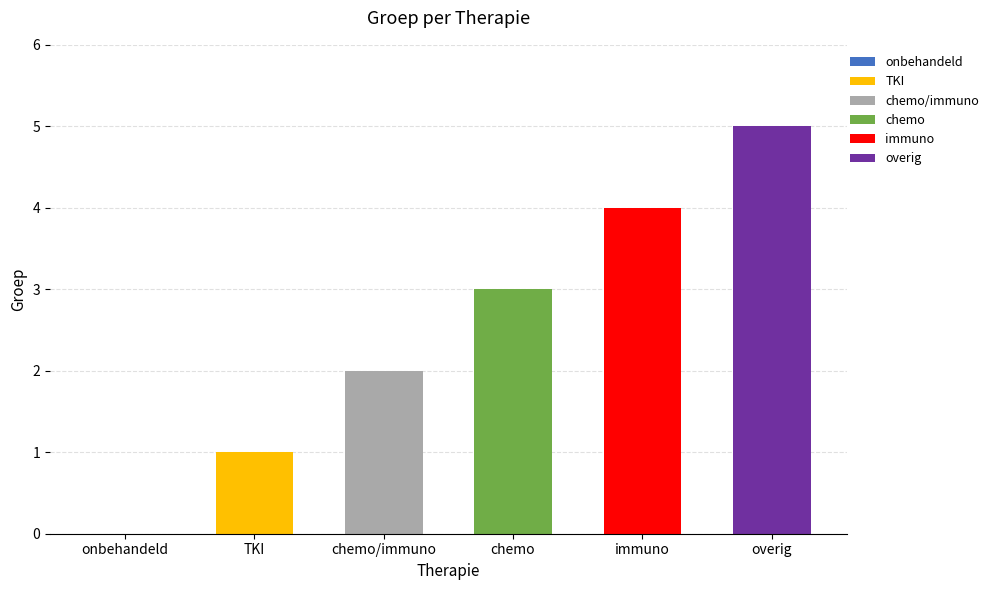

Reading left to right, what are all the values shown in this chart?

onbehandeld=0	TKI=1	chemo/immuno=2	chemo=3	immuno=4	overig=5